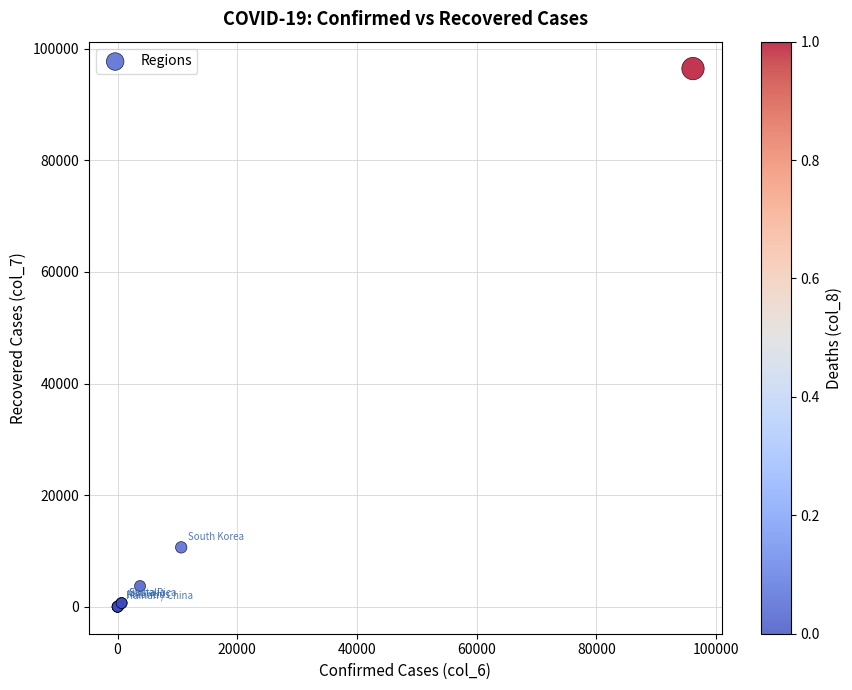

What Y value in the scatter plot is closest to 48224?

10653